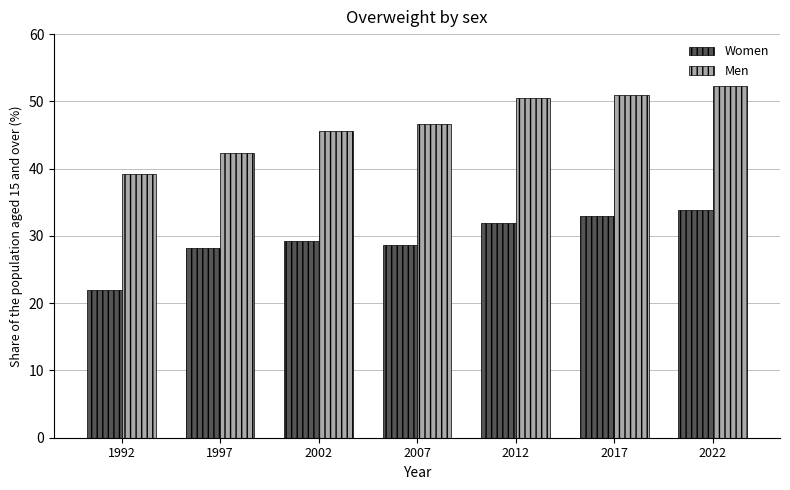

Rank the series by their maximum value, from highest to lowest.

Men, Women